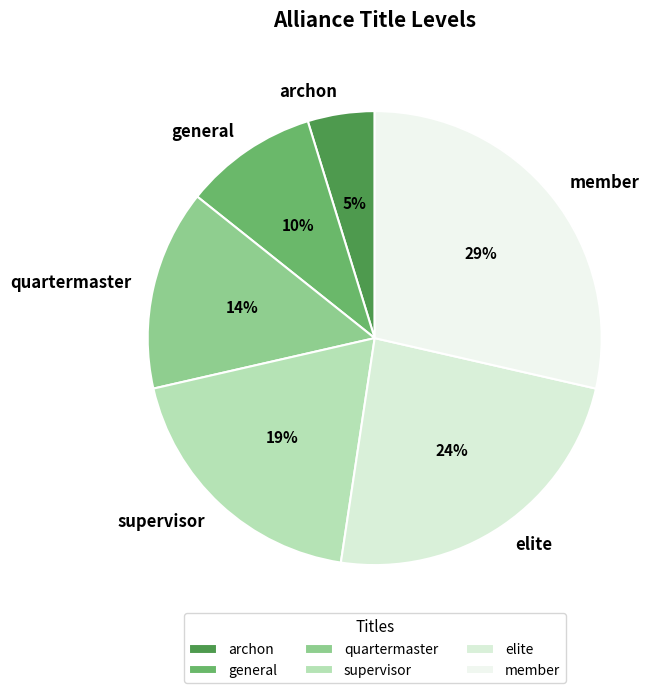

Which slice is the smallest?

archon